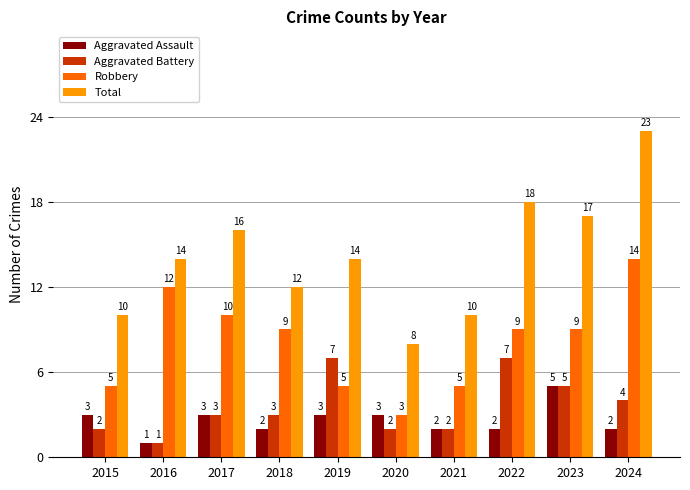

Which series has the largest total across all categories?

Total